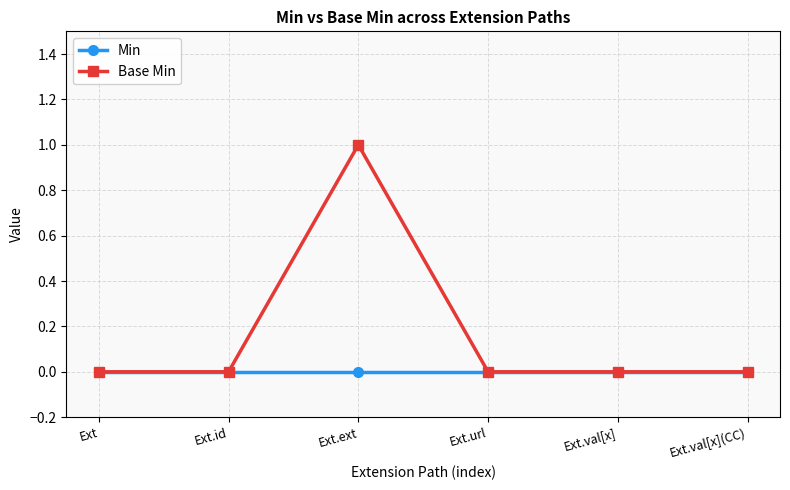

Rank the series by their average value, from highest to lowest.

Base Min, Min